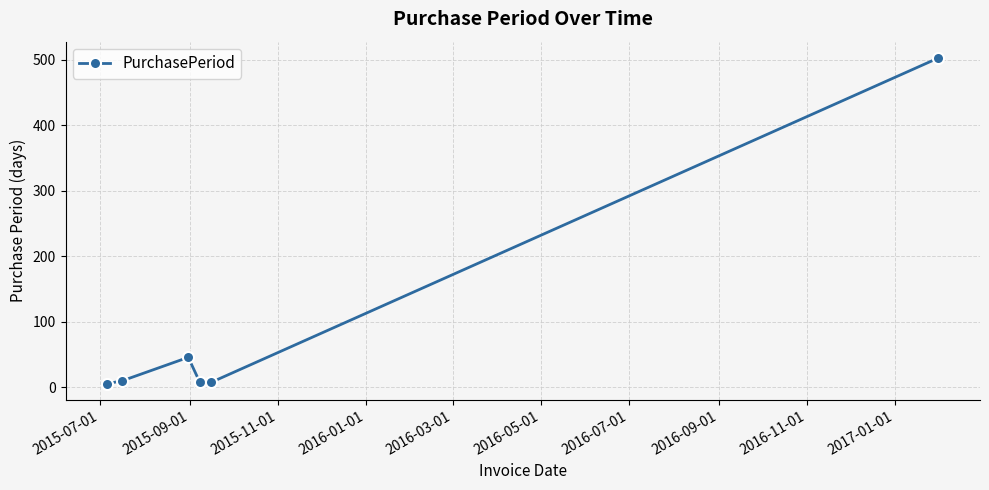

How many series are shown in this chart?

1